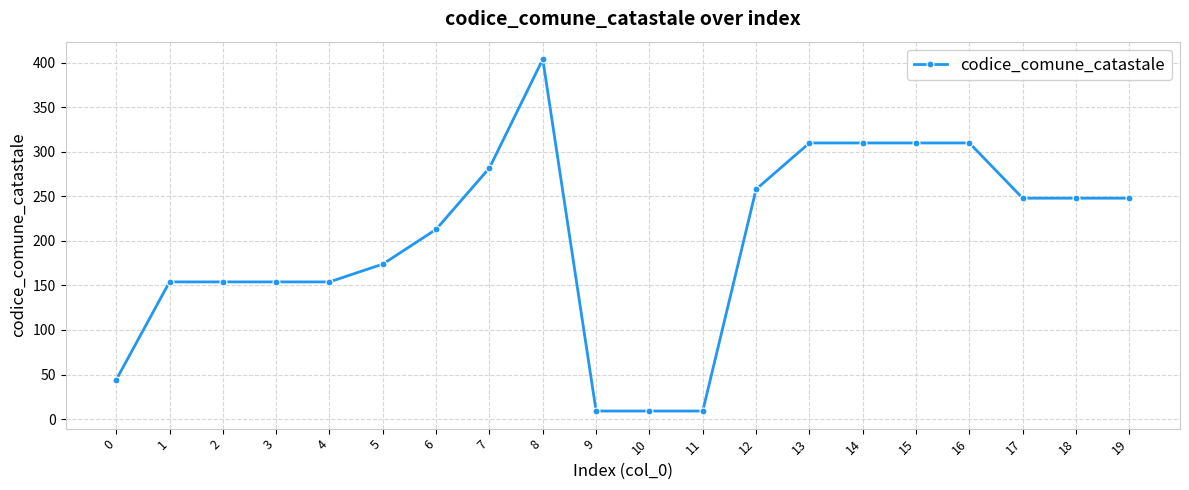

The chart shows a value of 213 at 6. True or false?

True